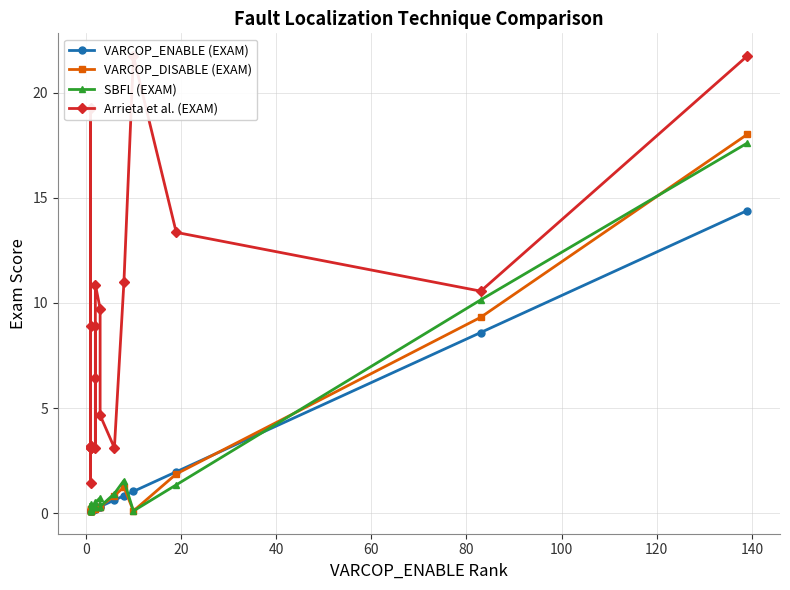

Is it true that SBFL (EXAM) equals 0.1 at 10?

False